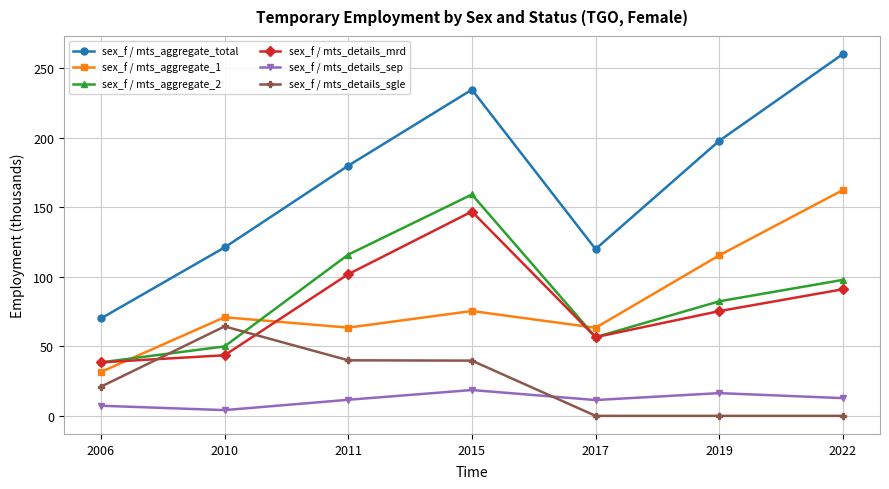

What is the value of the sex_f / mts_details_sgle point at the 2nd from the left?

64.4